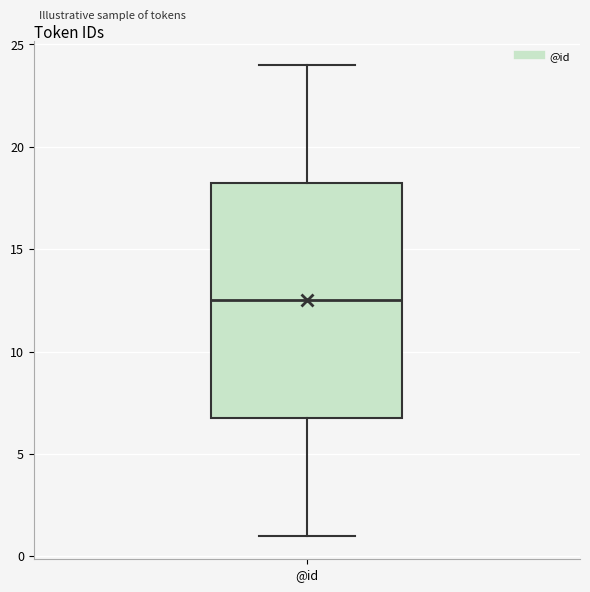

Where is the upper edge of the box for @id on the y-axis? The values are not printed on the chart, so give them approximately, as read against the axis.

18.5